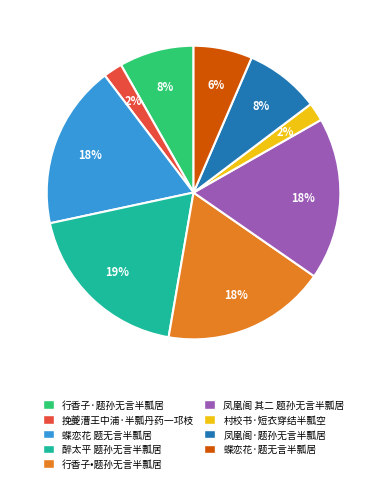

Is the sum of 挽夔漕王中浦·半瓢丹药一邛枝 and 蝶恋花·题无言半瓢居 greater than half?

No